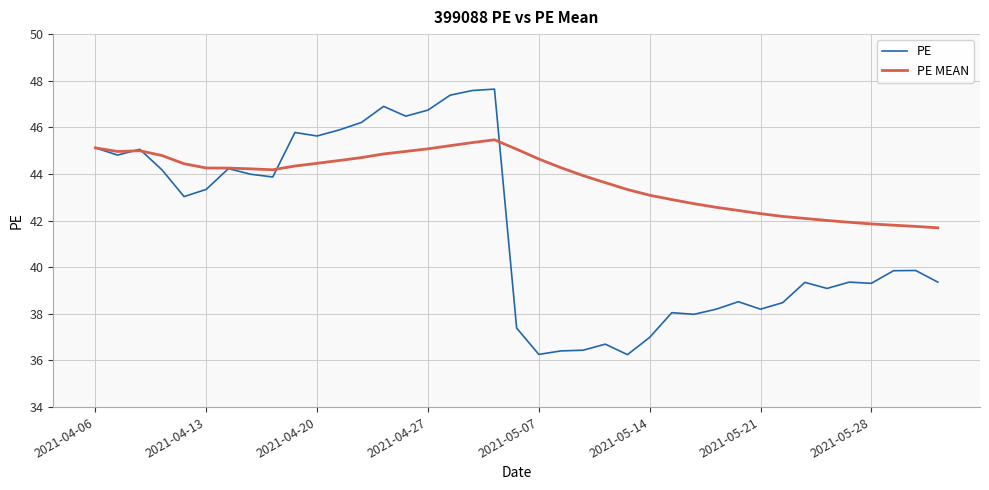

What is the maximum value for PE MEAN?

45.5